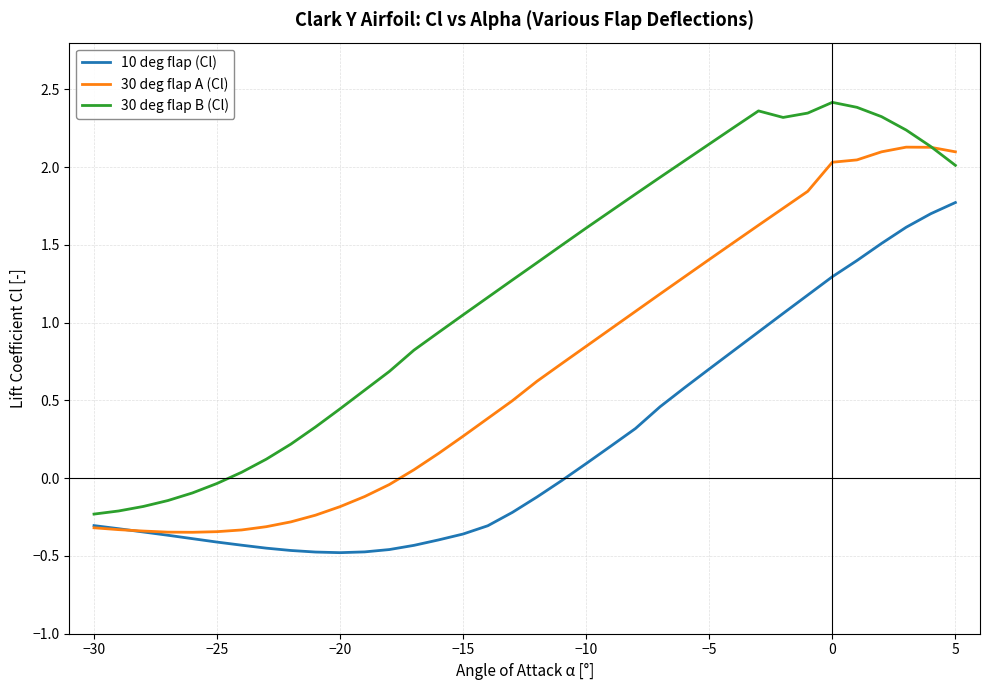

Which series has the largest total across all categories?

30 deg flap B (Cl)